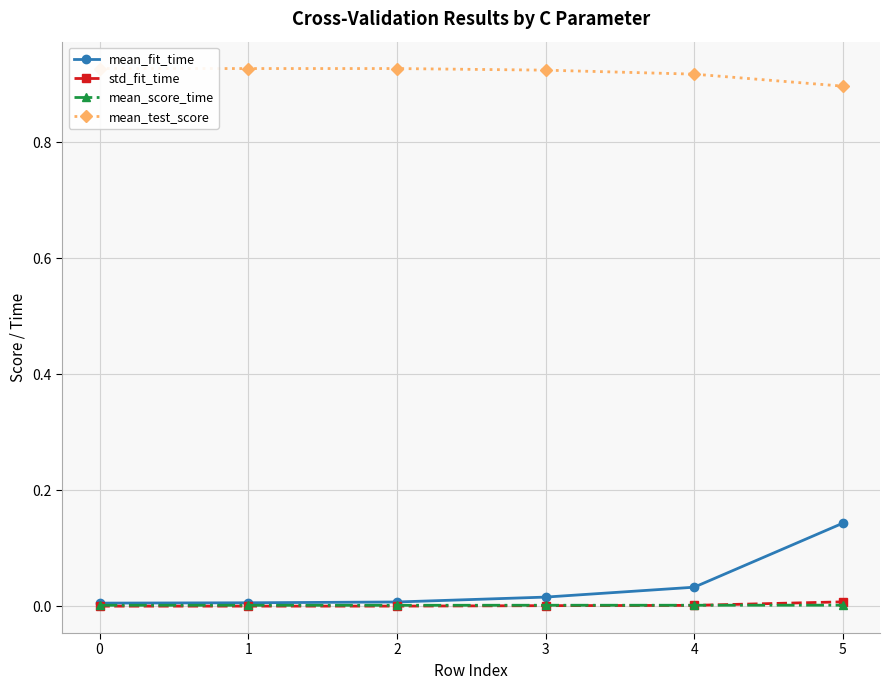

Reading left to right, list all the values displayed in this chart.

mean_fit_time: 0=0.0	1=0.0	2=0.0	3=0.0	4=0.0	5=0.1
std_fit_time: 0=0.0	1=0.0	2=0.0	3=0.0	4=0.0	5=0.0
mean_score_time: 0=0.0	1=0.0	2=0.0	3=0.0	4=0.0	5=0.0
mean_test_score: 0=0.9	1=0.9	2=0.9	3=0.9	4=0.9	5=0.9